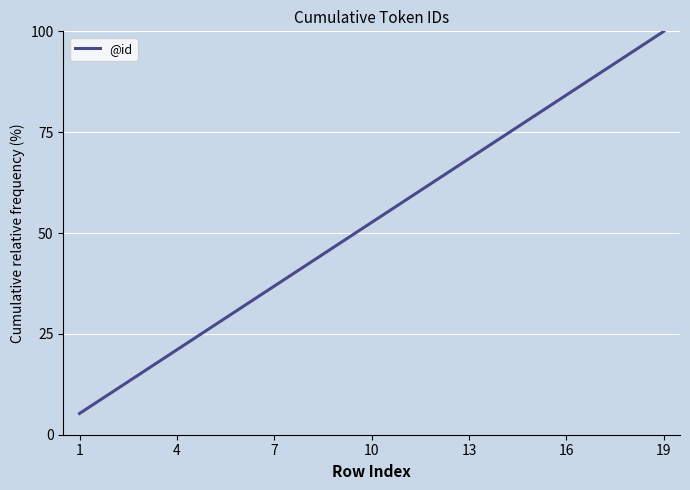

What is the difference between the maximum and minimum values?

94.7